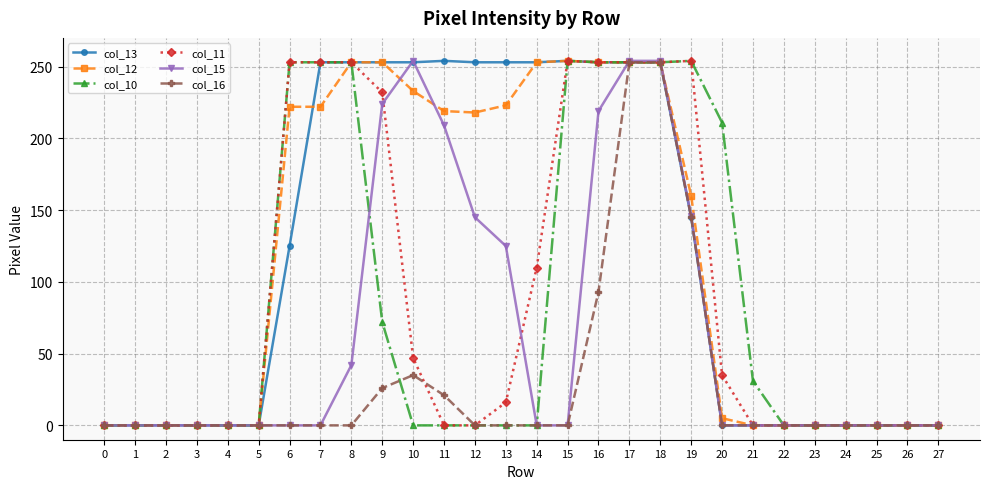

At how many categories does at least one series exceed 137?

15